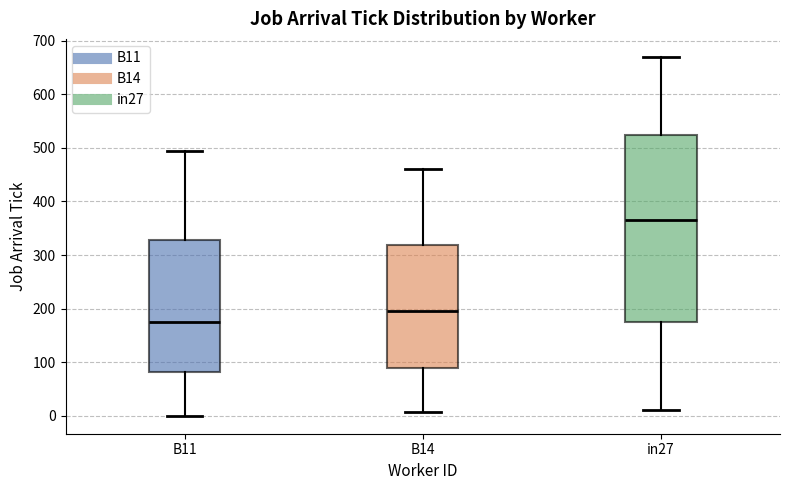

Reading left to right, read every box against the y-axis: the position of its median line, the range the box covers, and the ends of its whiskers. The values are not printed on the chart, so give them approximately, as read against the axis.

B11: median 170, box 80 to 330, whiskers 0 to 490
B14: median 200, box 90 to 320, whiskers 10 to 460
in27: median 370, box 180 to 530, whiskers 10 to 670